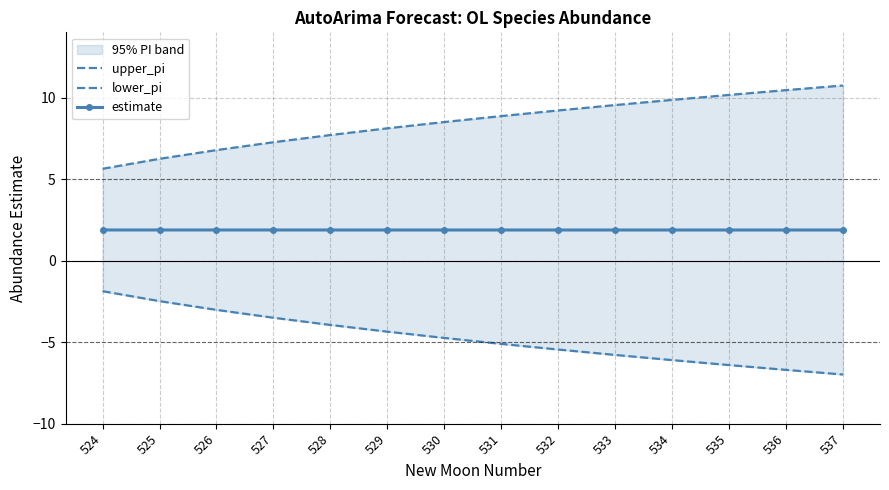

At which label does lower_pi first exceed -4?

524